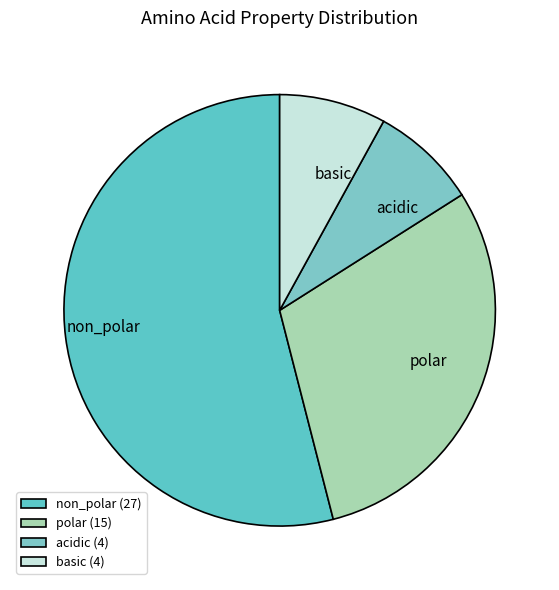

Do non_polar and polar together represent more than half of the pie?

Yes